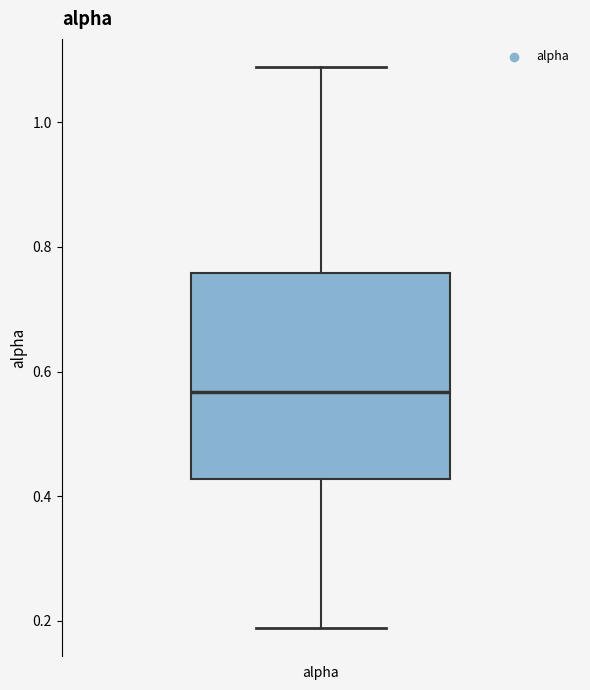

Transcribe this box plot: give where the median line is, the range the box spans, and where the two whiskers end, as read against the y-axis. The values are not printed on the chart, so give them approximately, as read against the axis.

median 0.56, box 0.42 to 0.76, whiskers 0.18 to 1.08